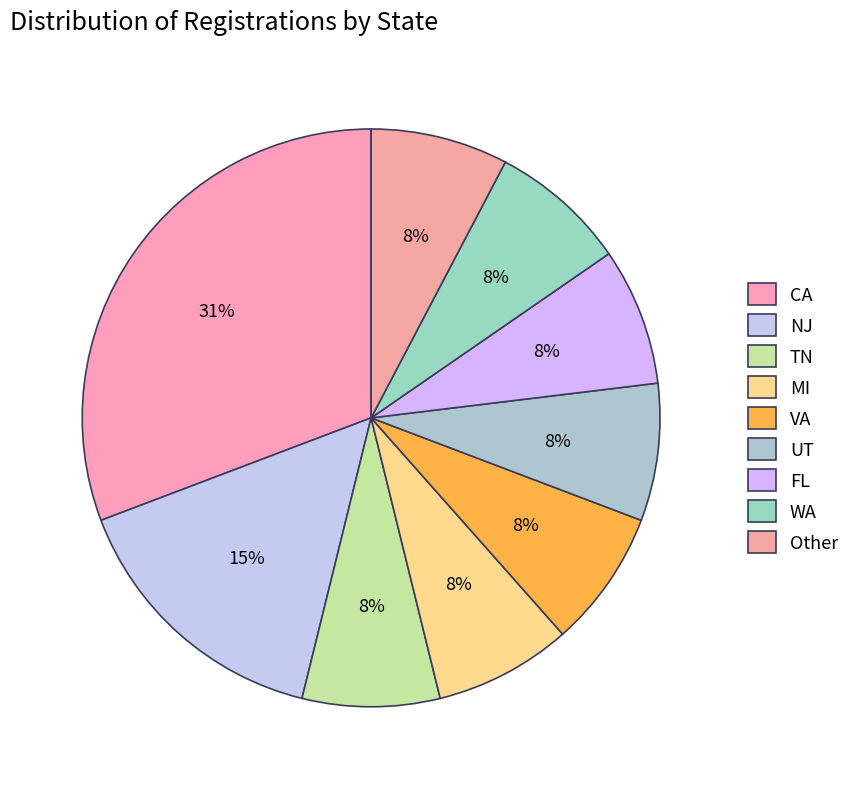

Which slice is the smallest?

TN